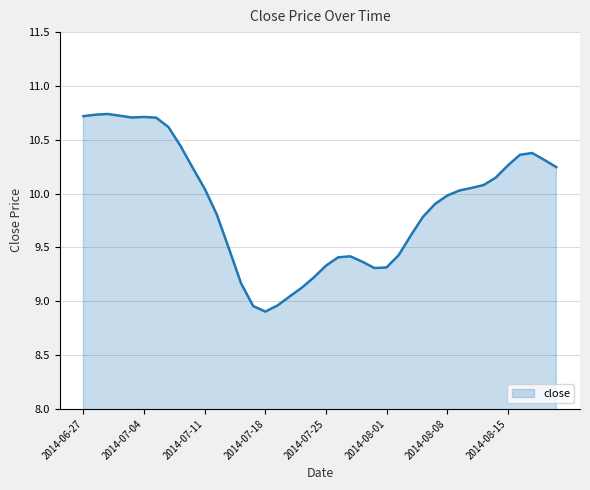

What is the difference between the maximum and minimum values?

1.8